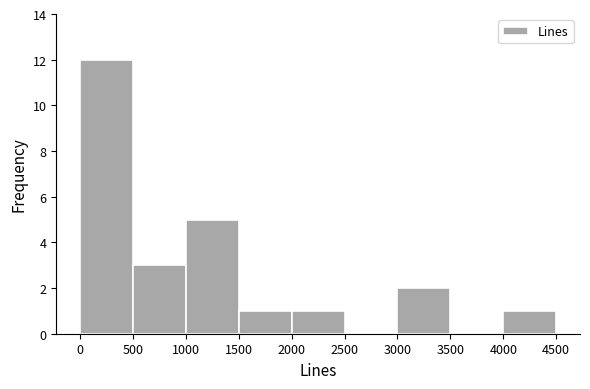

Reading left to right, transcribe this chart: for each bar, give the range it covers on the x-axis and its height. The values are not printed on the chart, so give them approximately, as read against the axis.

0 to 500: 12
500 to 1000: 3
1000 to 1500: 5
1500 to 2000: 1
2000 to 2500: 1
2500 to 3000: 0
3000 to 3500: 2
3500 to 4000: 0
4000 to 4500: 1